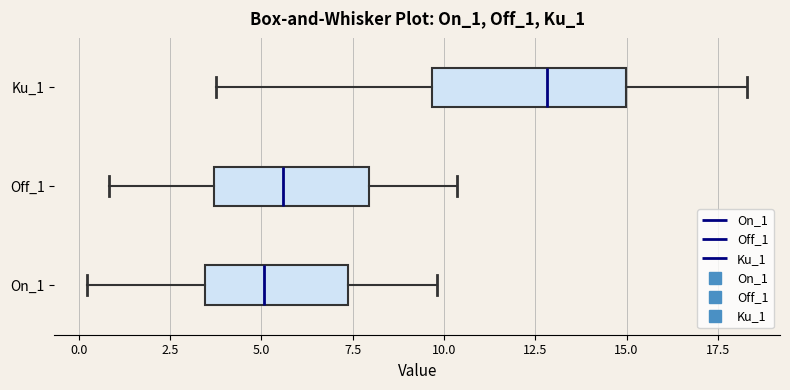

Where does the right whisker of the box for Ku_1 end on the x-axis? The values are not printed on the chart, so give them approximately, as read against the axis.

18.5